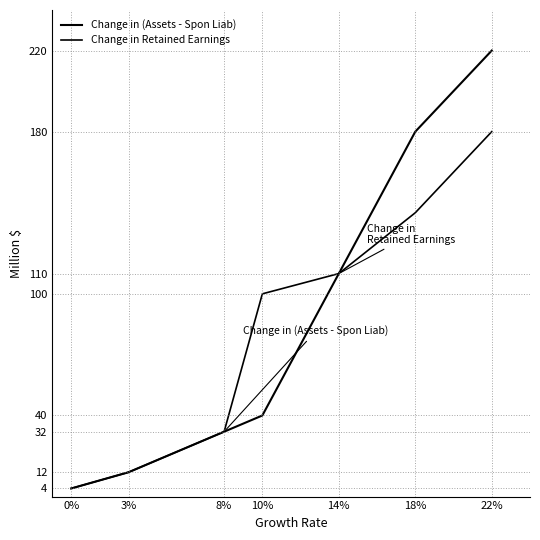

How many lines are shown in the chart?

2